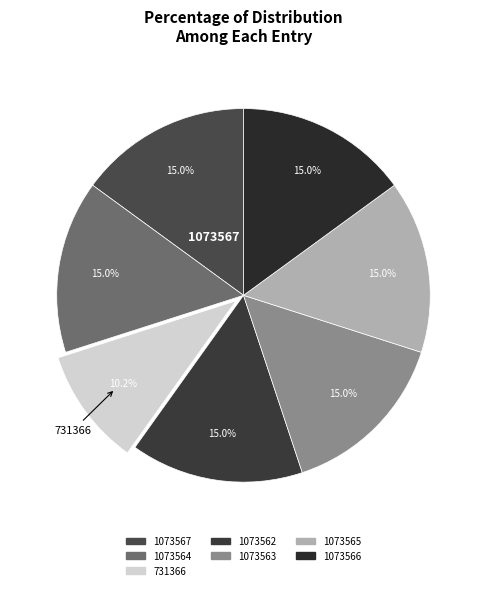

True or false: 1073564 accounts for 15% of the total.

True